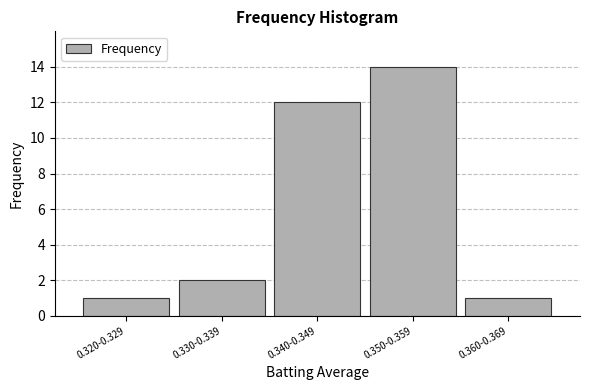

Reading left to right, extract all data points from this chart.

0.320-0.329=1	0.330-0.339=2	0.340-0.349=12	0.350-0.359=14	0.360-0.369=1